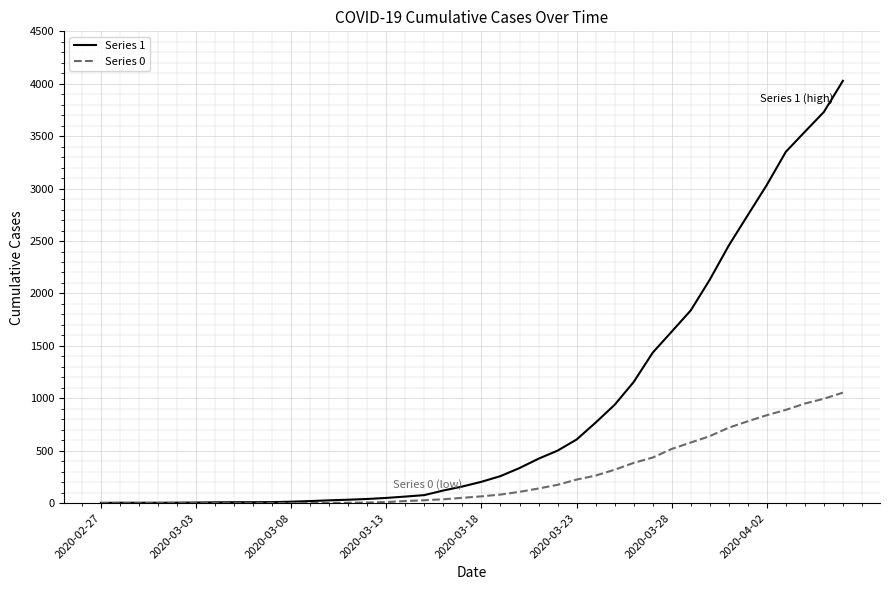

What are all the series names shown in the legend?

Series 1, Series 0